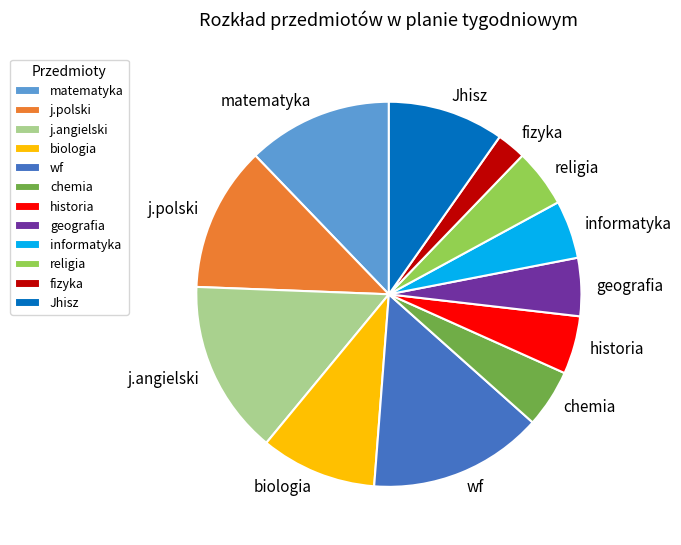

Is the sum of geografia and religia greater than half?

No